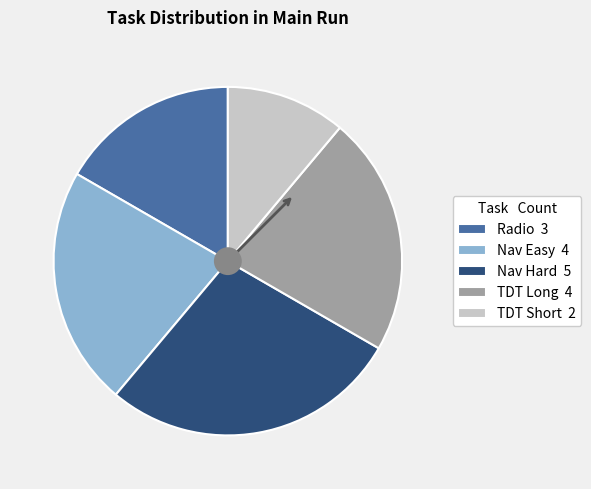

Do TDT Short 2 and Radio 3 together represent more than half of the pie?

No